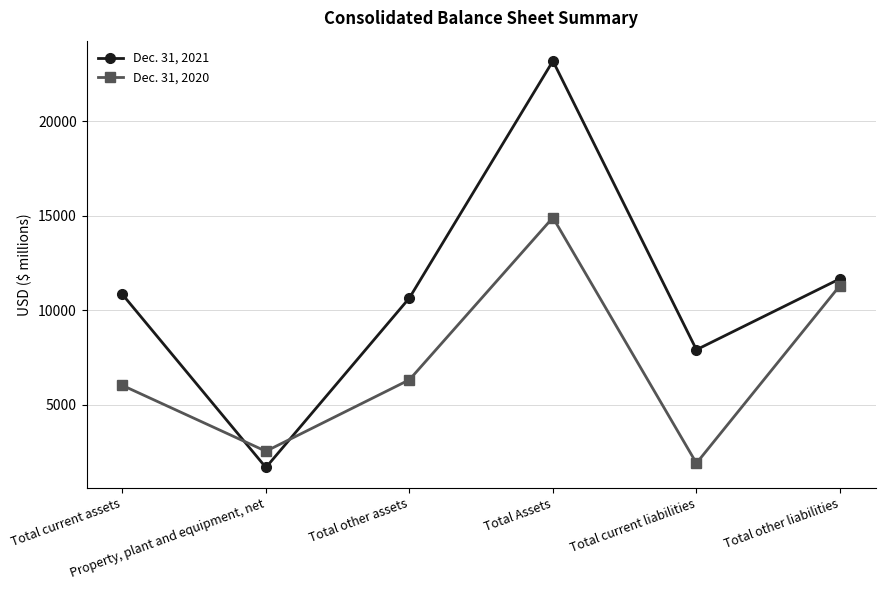

Where is Dec. 31, 2020 nearest to the value 8408?

Total other assets